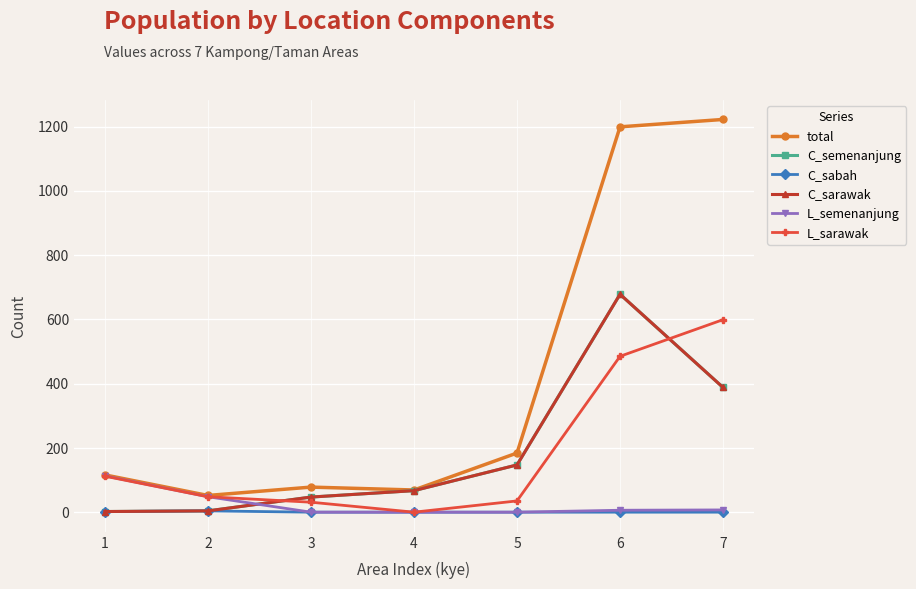

The value of C_semenanjung at 3 is 47. True or false?

True